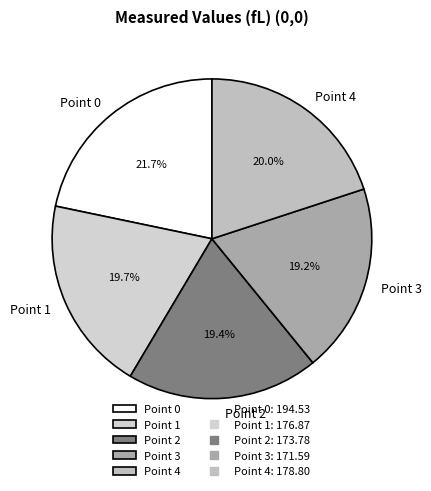

What is the largest slice in the pie chart?

Point 0